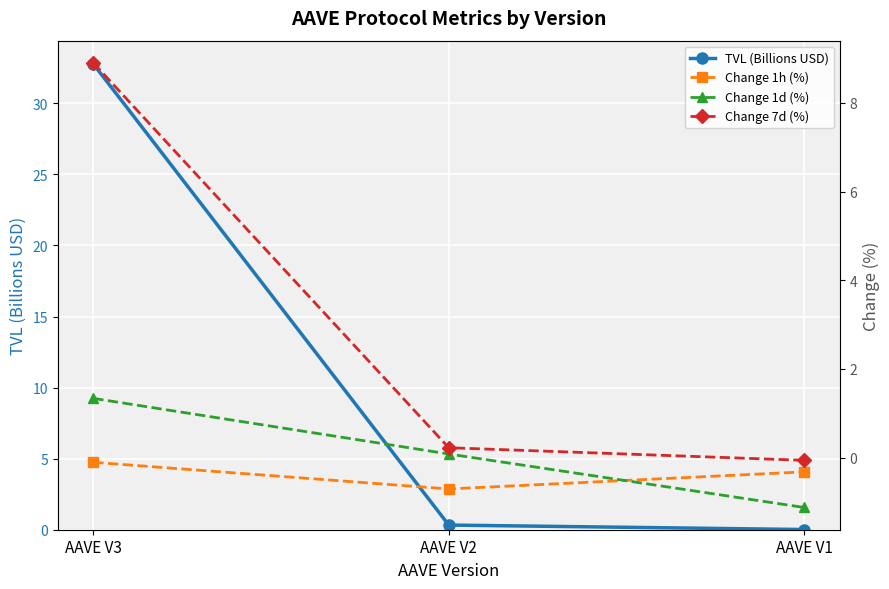

List the series in order of their peak value, lowest first.

Change 1h (%), Change 1d (%), Change 7d (%), TVL (Billions USD)